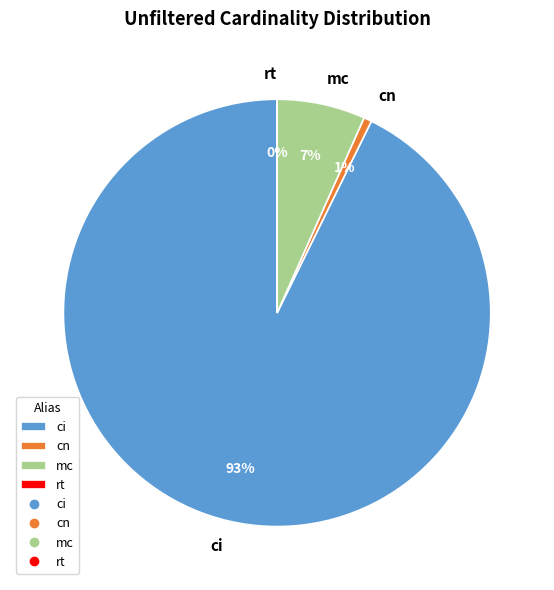

True or false: rt accounts for 12% of the total.

False